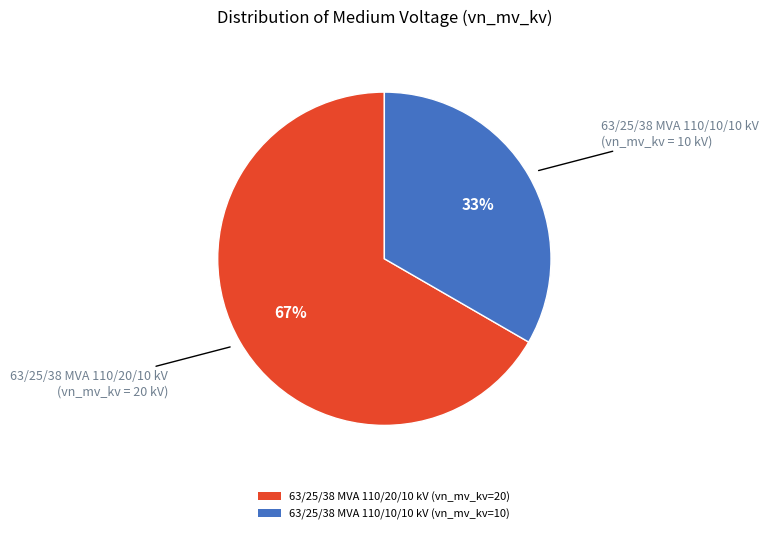

Do 63/25/38 MVA 110/10/10 kV and 63/25/38 MVA 110/20/10 kV together represent more than half of the pie?

Yes